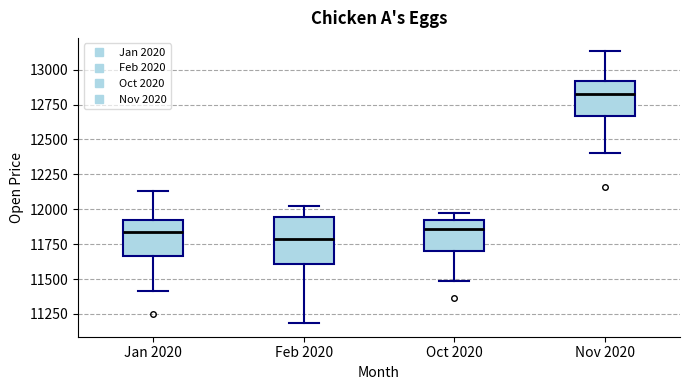

Where does the lower whisker of the box for Nov 2020 end on the y-axis? The values are not printed on the chart, so give them approximately, as read against the axis.

12400